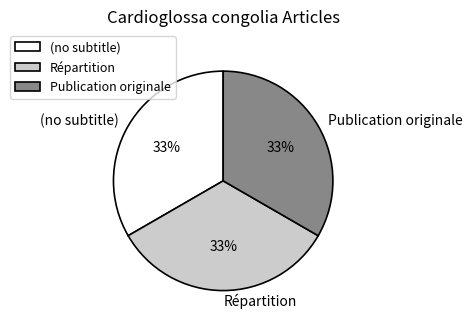

Does any single category account for the majority?

No